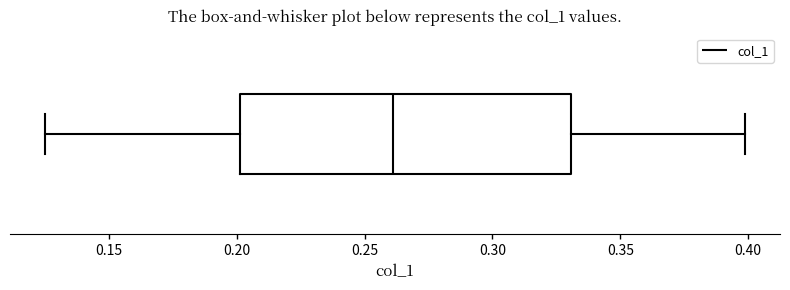

Read this box plot against the x-axis: the position of the median line, the range covered by the box, and the ends of both whiskers. The values are not printed on the chart, so give them approximately, as read against the axis.

median 0.260, box 0.200 to 0.330, whiskers 0.125 to 0.400